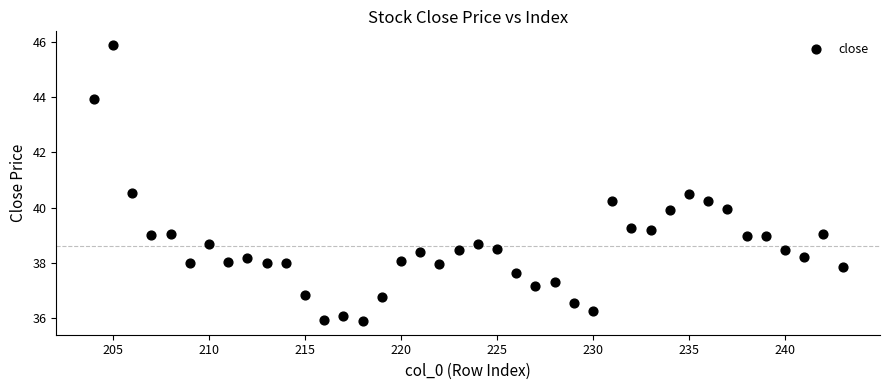

What is the range of Y values (max minus min)?

10.0